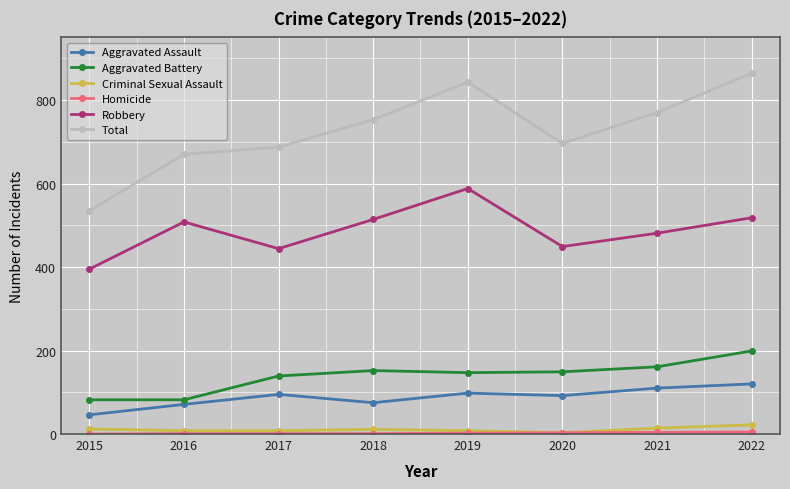

What is the highest value of the Aggravated Assault series?

120